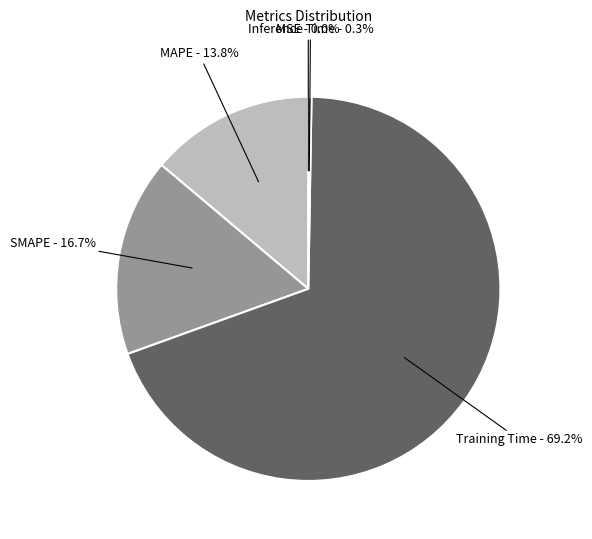

What percentage is the MAPE slice, to the nearest percent?

14%